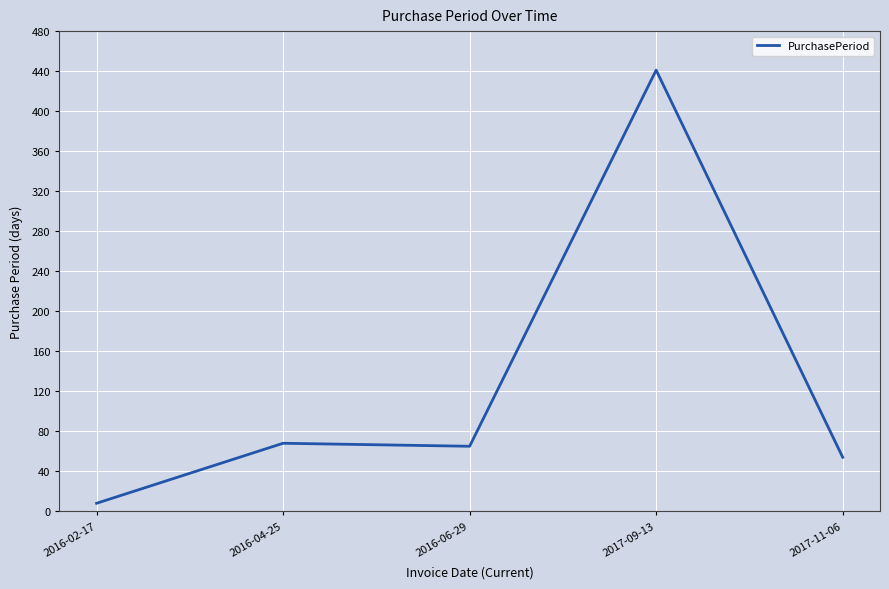

What is the difference between the maximum and minimum values?

433